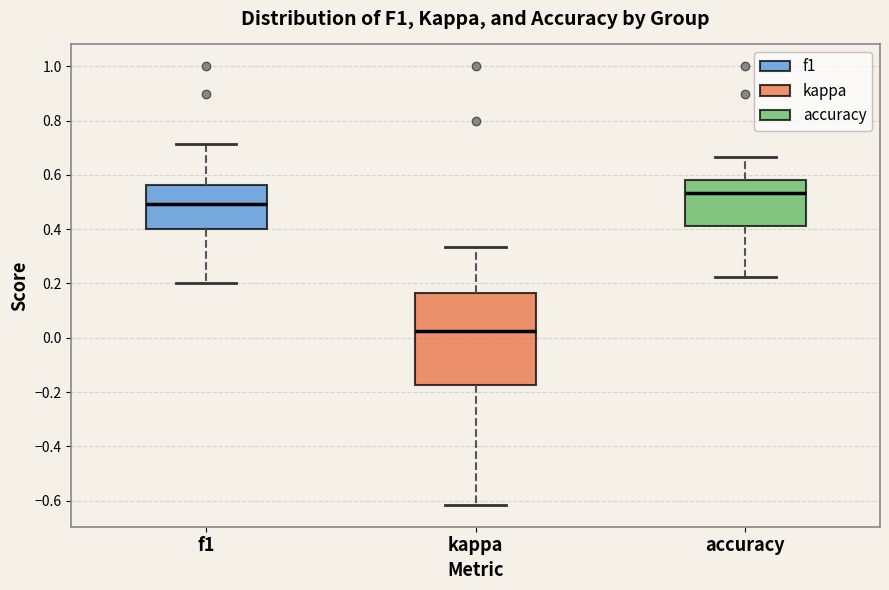

Which box is the tallest, from its lower edge to its upper edge?

kappa